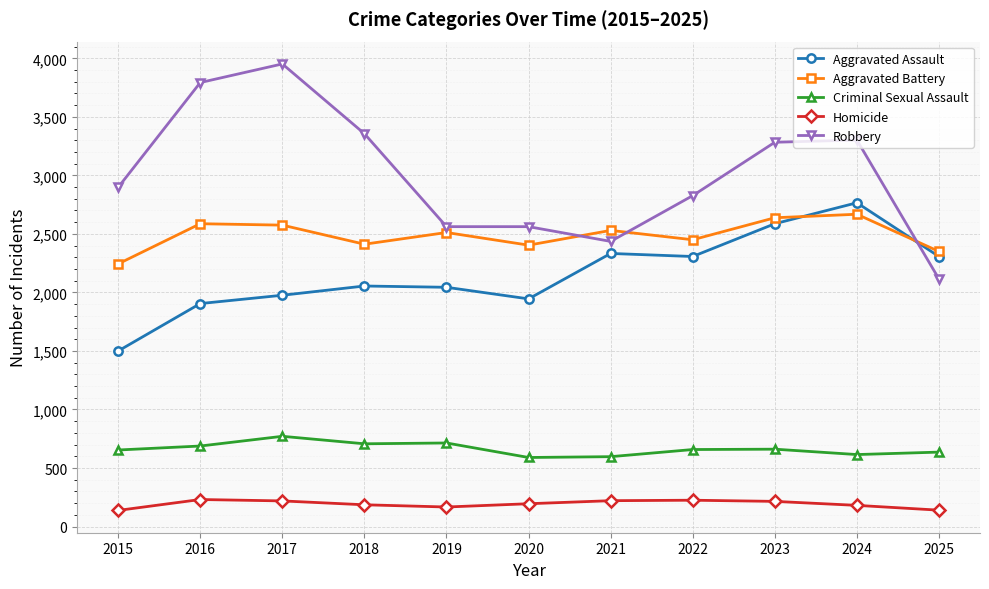

What is the greatest value displayed?

3952